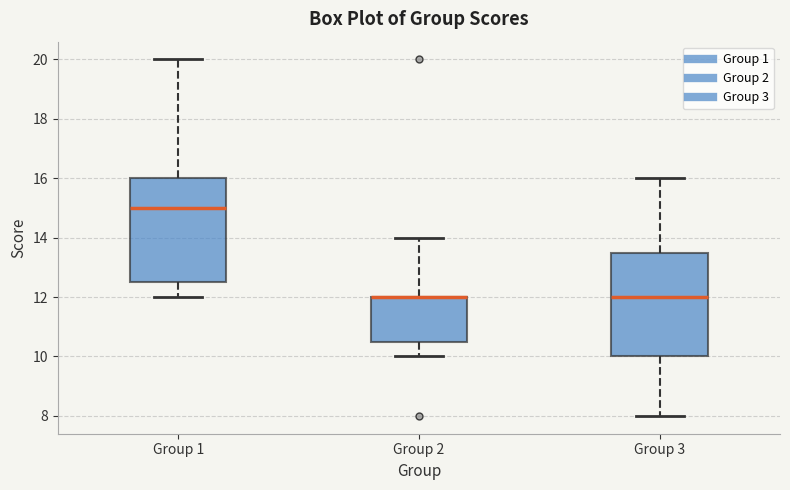

Where does the median line of the box for Group 1 sit on the y-axis? The values are not printed on the chart, so give them approximately, as read against the axis.

15.0